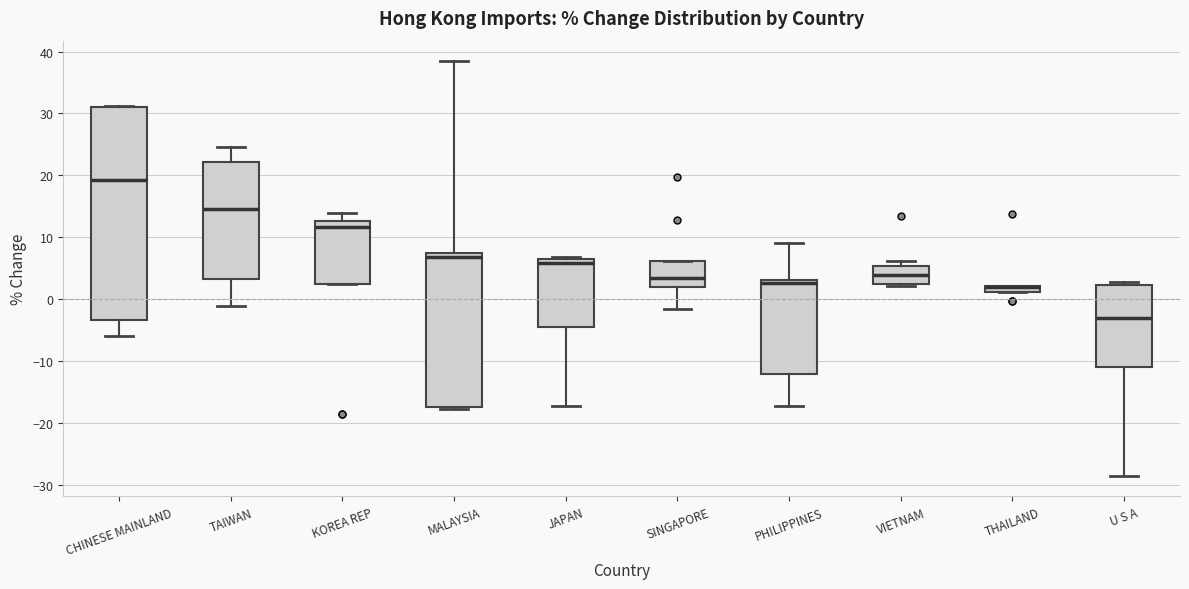

Where is the upper edge of the box for JAPAN on the y-axis? The values are not printed on the chart, so give them approximately, as read against the axis.

7